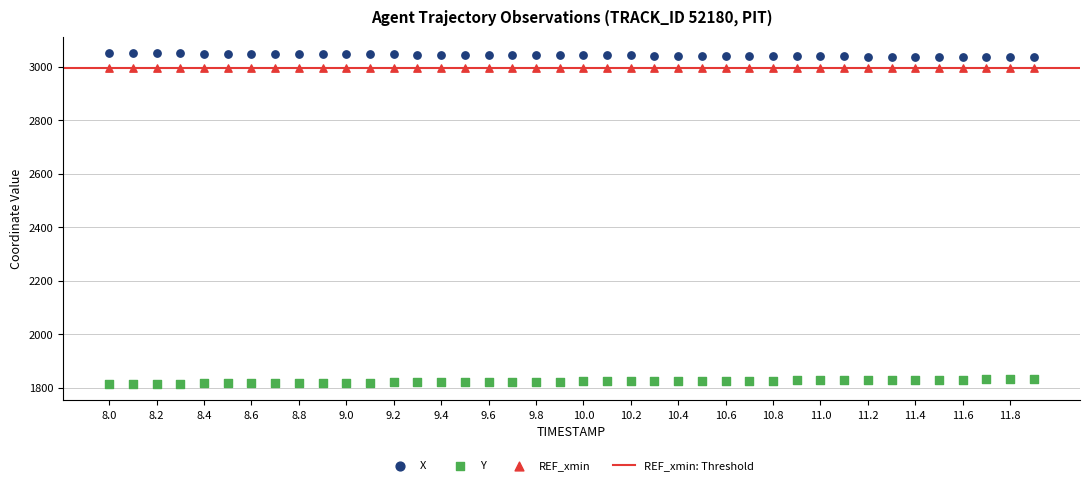

Which series contains the lowest Y value?

Y